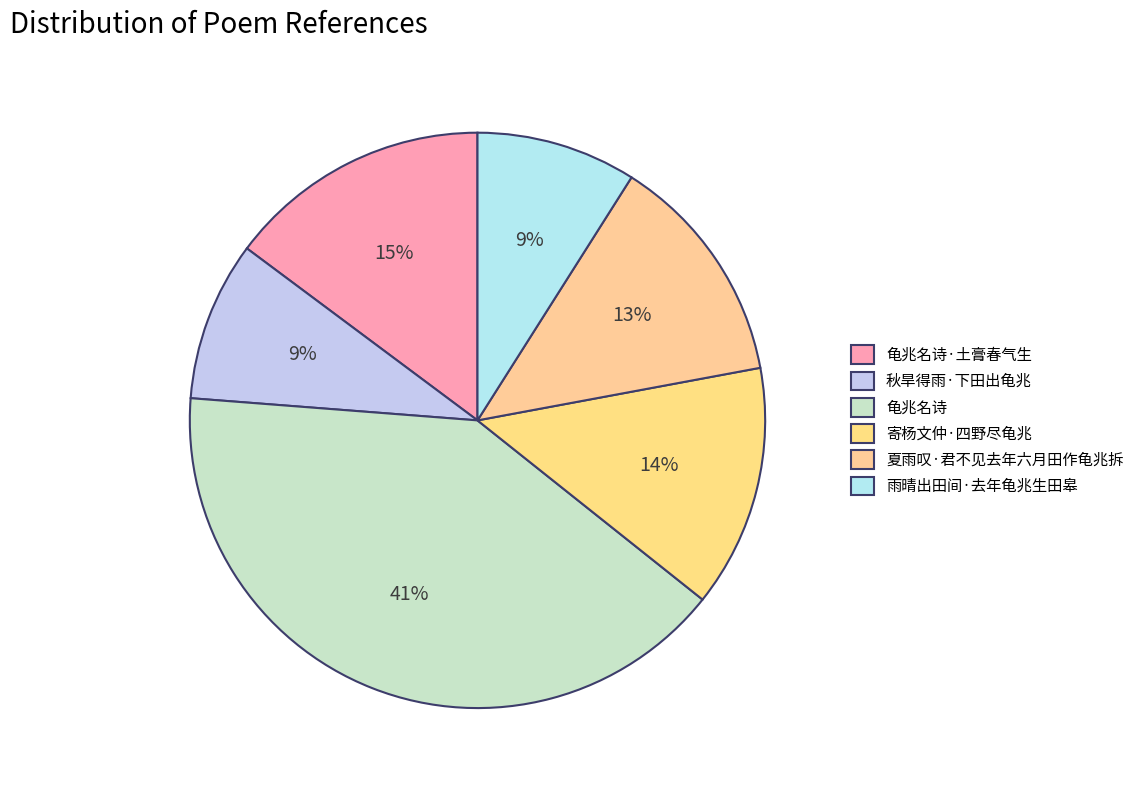

Is there a majority slice in this chart?

No